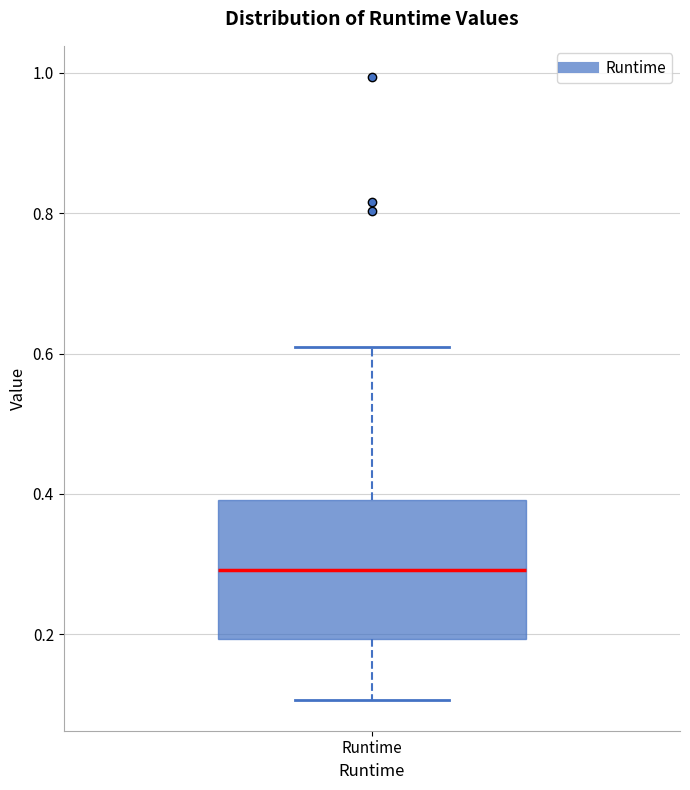

Read this box plot against the y-axis: the position of the median line, the range covered by the box, and the ends of both whiskers. The values are not printed on the chart, so give them approximately, as read against the axis.

median 0.3, box 0.2 to 0.4, whiskers 0.1 to 0.6